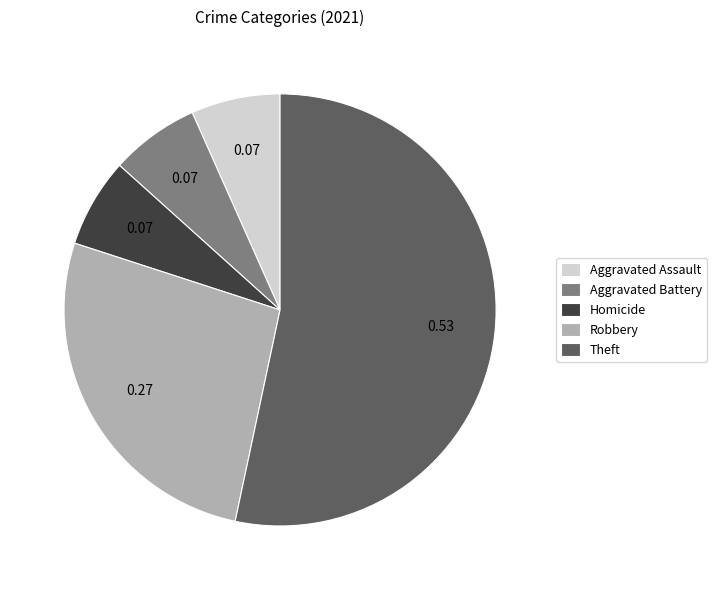

Count the number of slices in the pie.

5